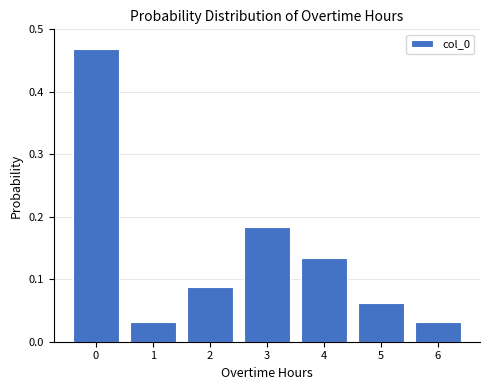

Is it true that the value at 0 is 0.7?

False